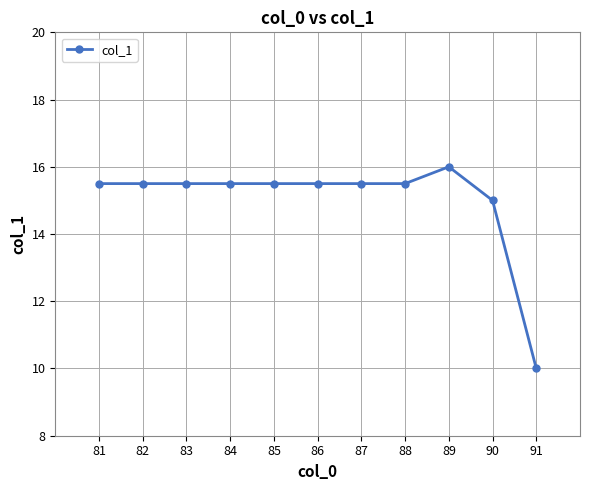

Reading left to right, what are all the values shown in this chart?

15.5	15.5	15.5	15.5	15.5	15.5	15.5	15.5	16.0	15.0	10.0